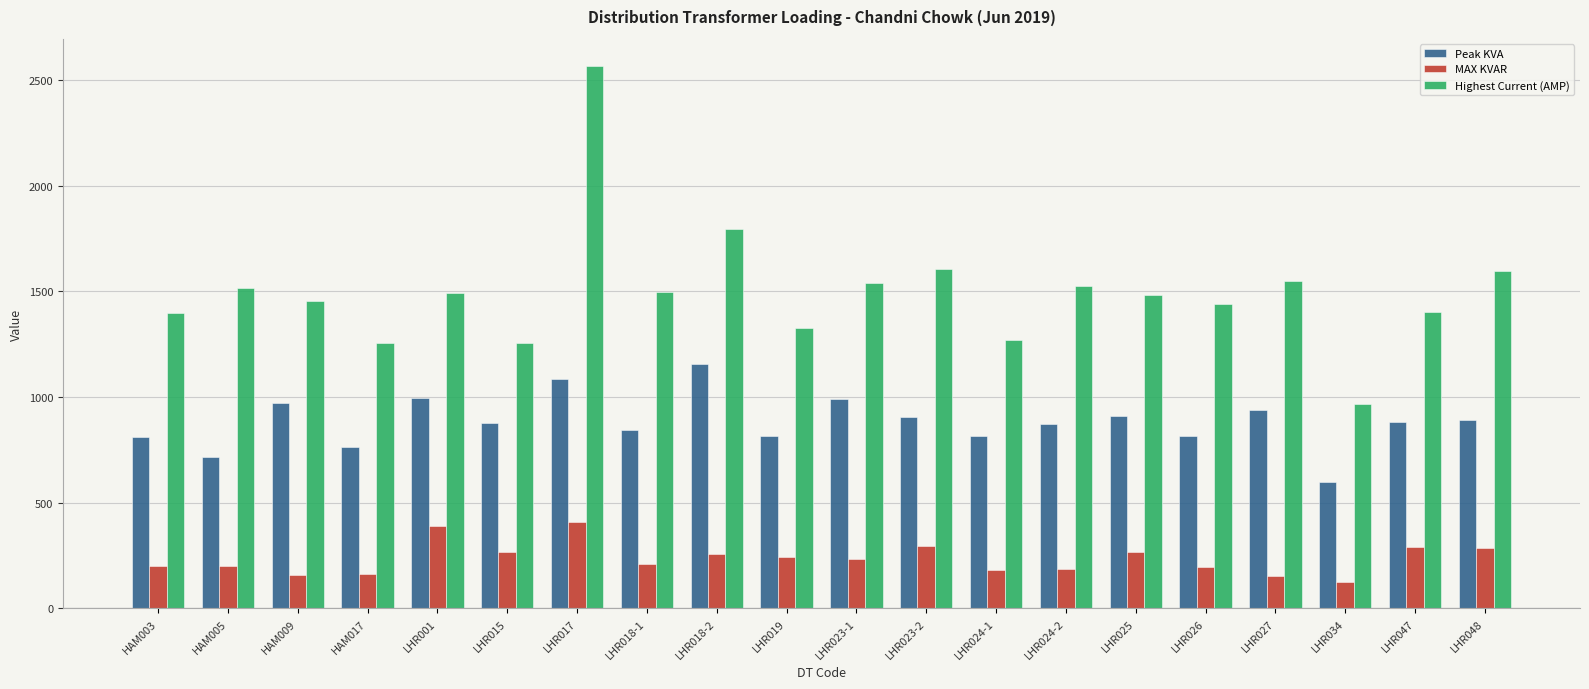

What is the approximate value of Highest Current (AMP) at LHR023-1?

1540.0